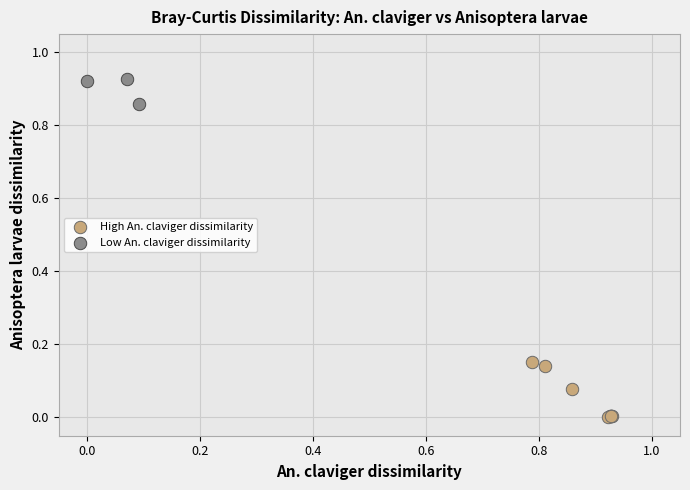

What are all the series names shown in the legend?

High An. claviger dissimilarity, Low An. claviger dissimilarity